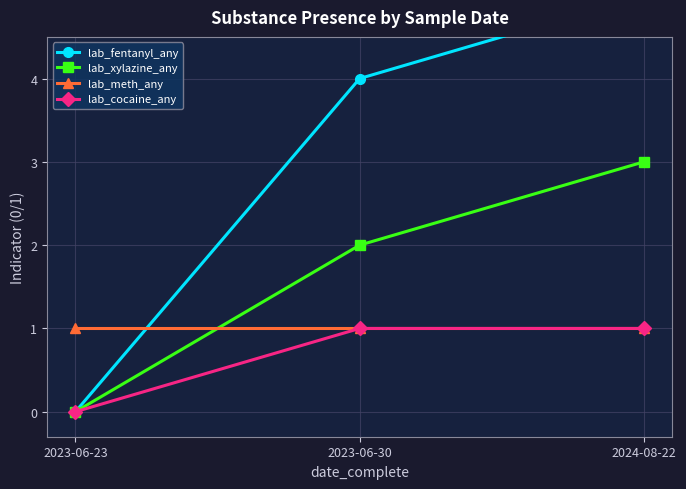

Which series has the largest range (max minus min)?

lab_fentanyl_any